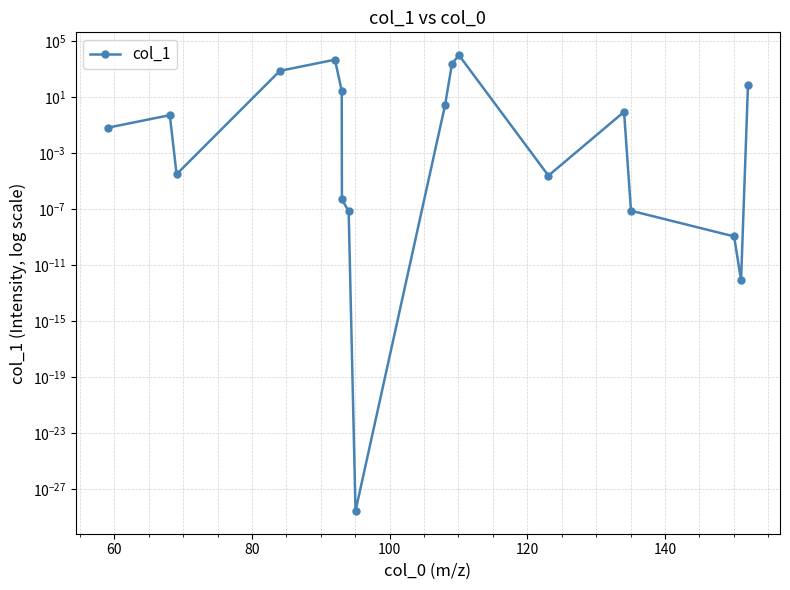

Reading left to right, what are all the values shown in this chart?

0.1	0.5	0.0	755.2	4710.6	27.6	0.0	0.0	0.0	2.7	2400.1	10000.0	0.0	0.9	0.0	0.0	0.0	78.8